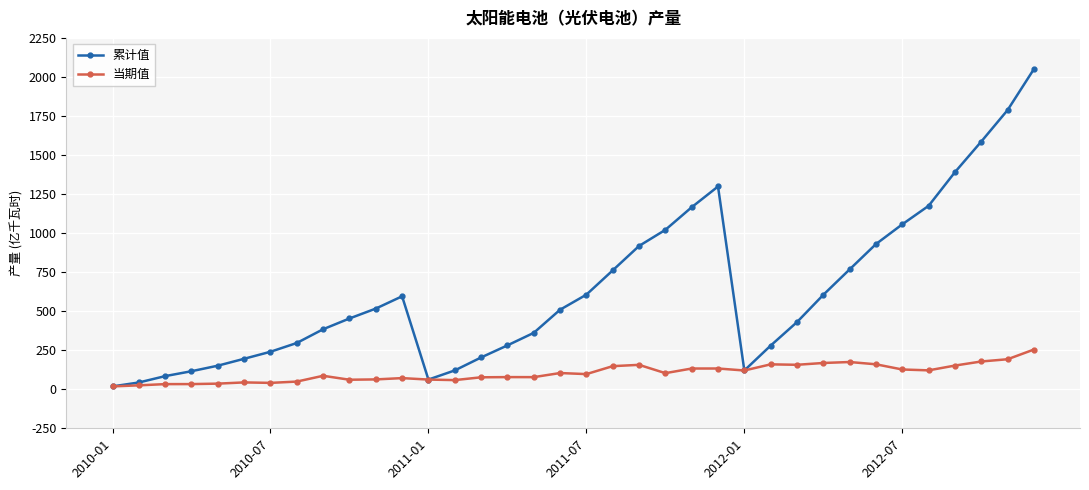

What is the value of the 当期值 point at the 14th from the left?

58.5